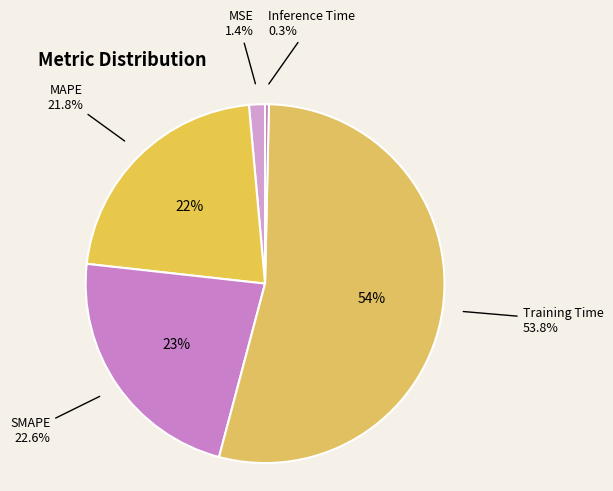

Which category has the biggest portion of the pie?

Training Time